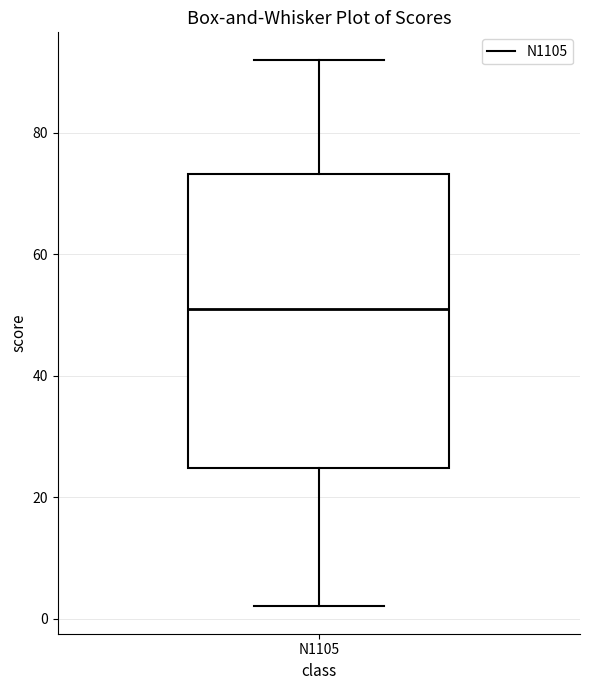

Read this box plot against the y-axis: the position of the median line, the range covered by the box, and the ends of both whiskers. The values are not printed on the chart, so give them approximately, as read against the axis.

median 52, box 24 to 74, whiskers 2 to 92